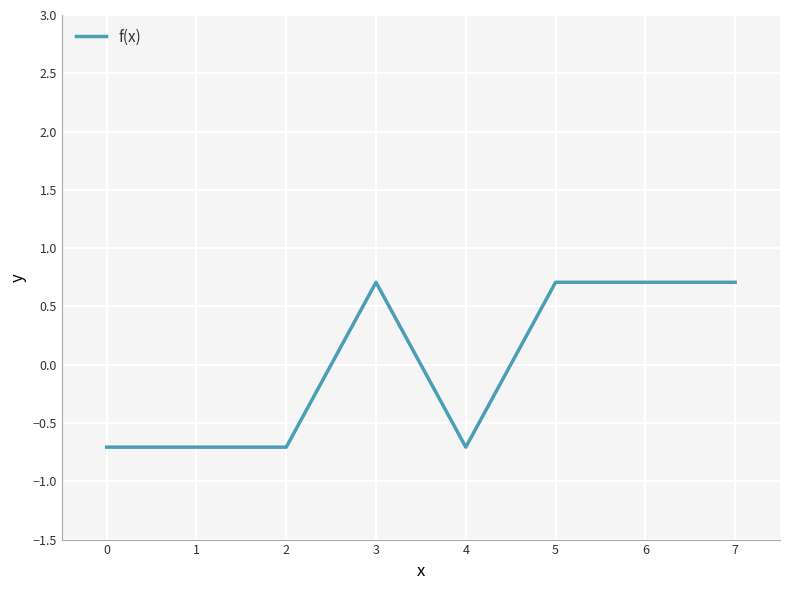

Read the value at 3.

0.7